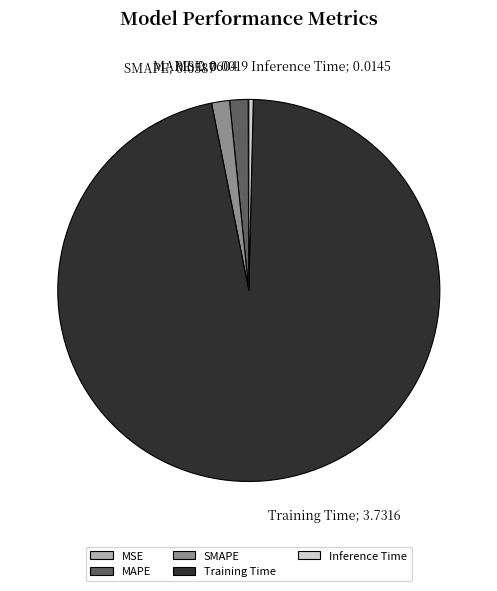

Does Training Time; 3.7316 account for over 50% of the chart?

Yes